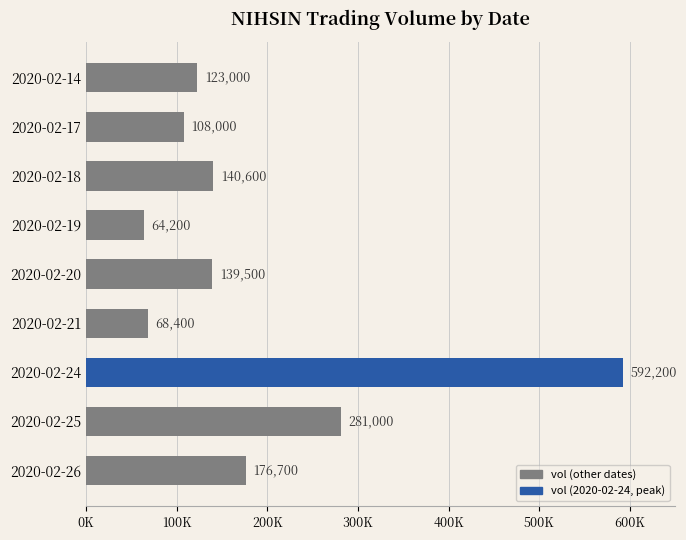

Are the bars horizontal?

Yes